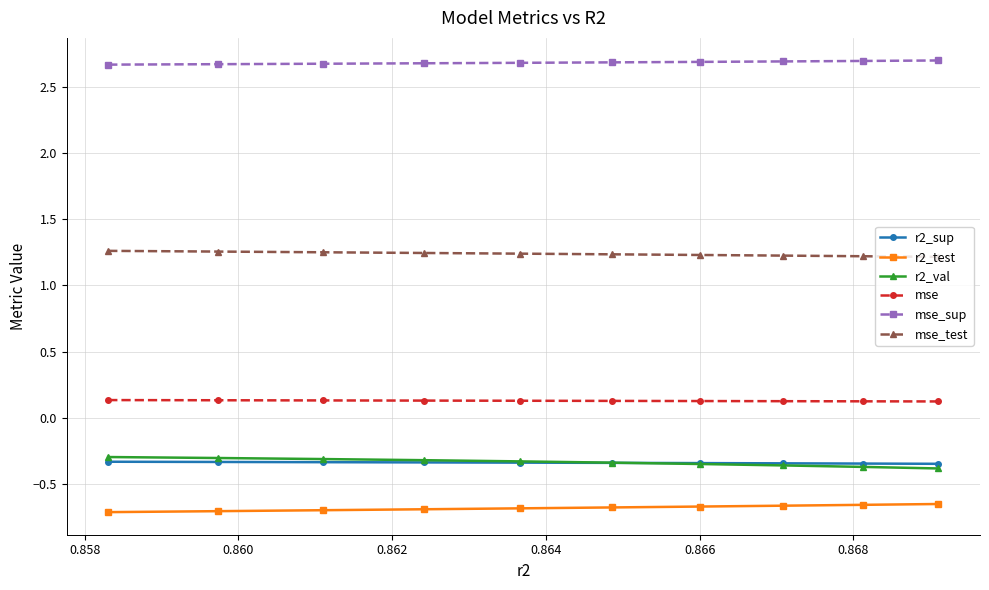

What is the value of the mse_sup point at the 3rd from the left?

2.7